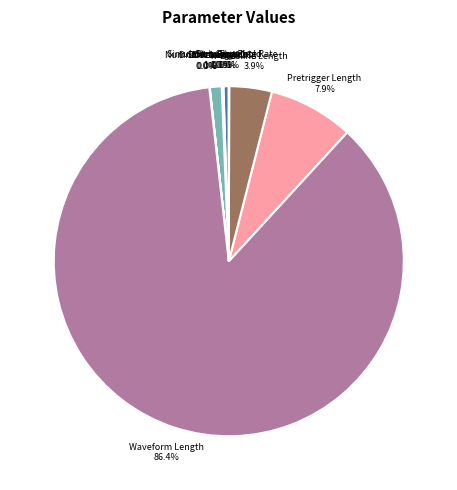

Is there a majority slice in this chart?

Yes